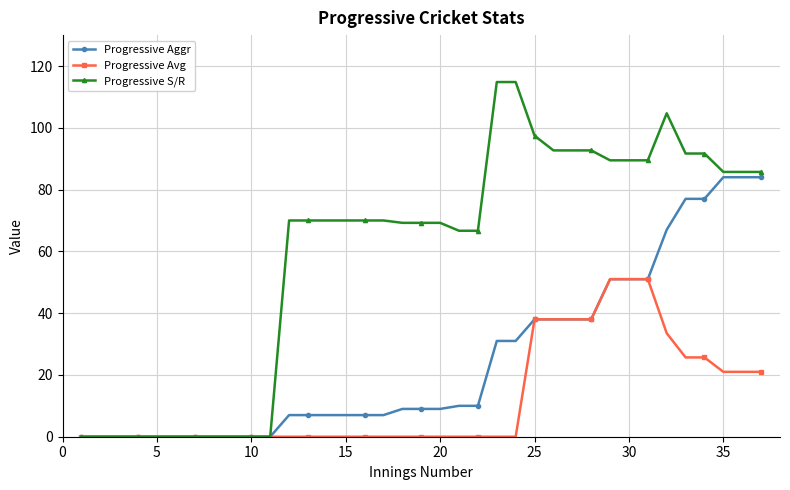

Which series has the largest total across all categories?

Progressive S/R